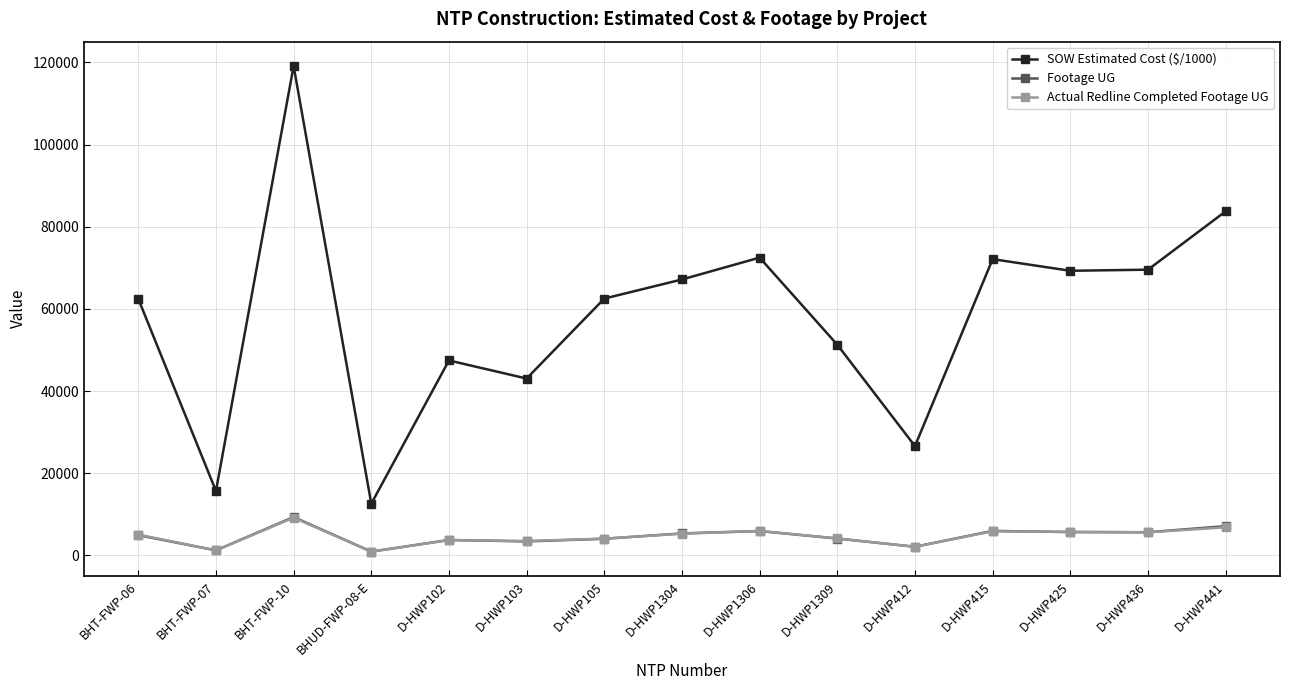

True or false: Footage UG and SOW Estimated Cost ($/1000) cross at least once.

False